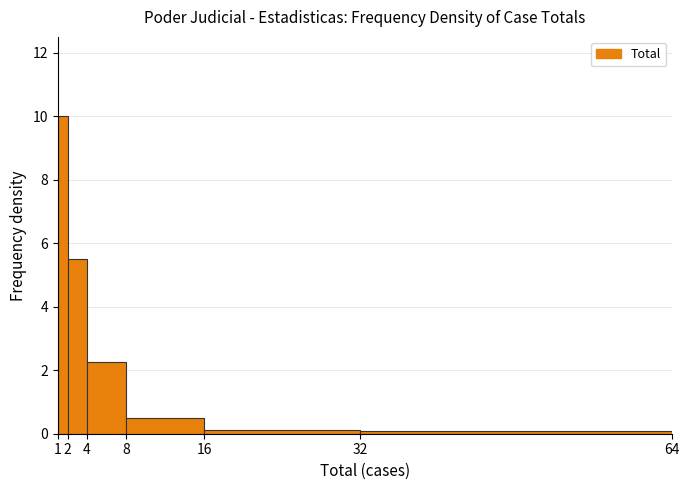

Which range on the x-axis has the tallest bar?

1 to 2